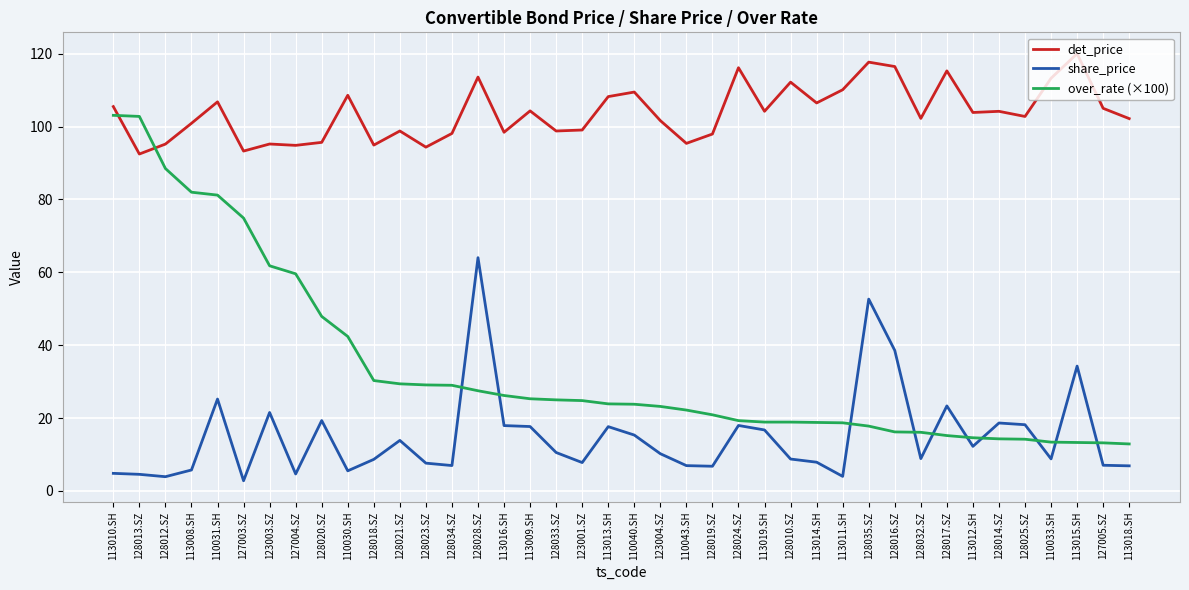

What is the spread (max minus min) of values at 127005.SZ?

98.0